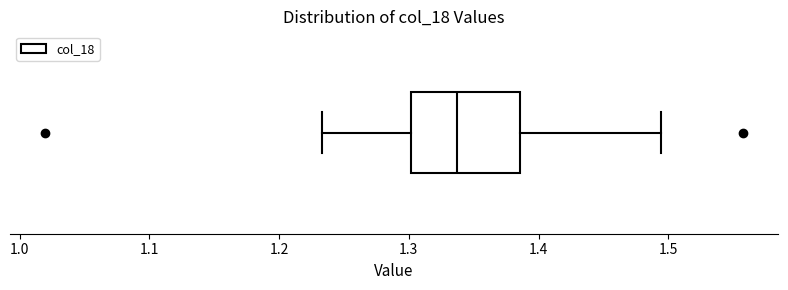

Read this box plot against the x-axis: the position of the median line, the range covered by the box, and the ends of both whiskers. The values are not printed on the chart, so give them approximately, as read against the axis.

median 1.34, box 1.30 to 1.39, whiskers 1.23 to 1.49